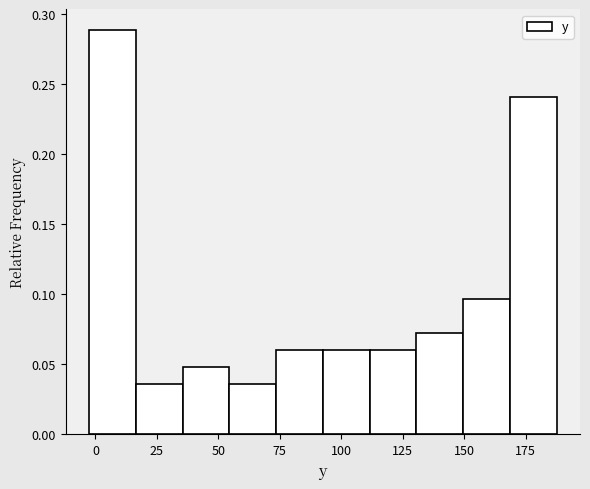

Read against the x-axis, roughly where is the centre of the tallest bar?

5